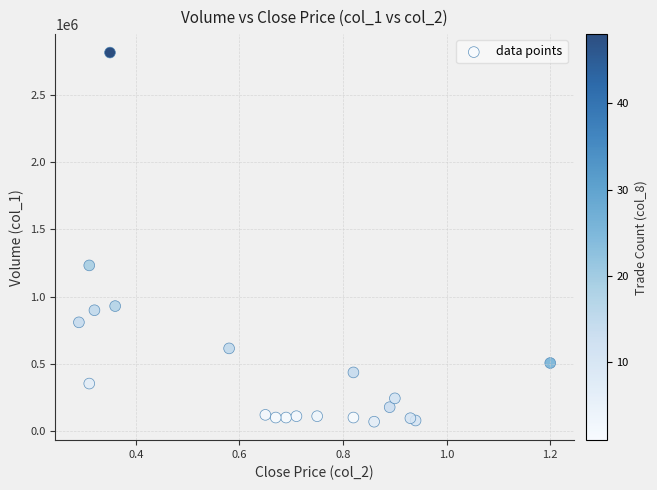

What Y value in the scatter plot is closest to 1442500?

1232000